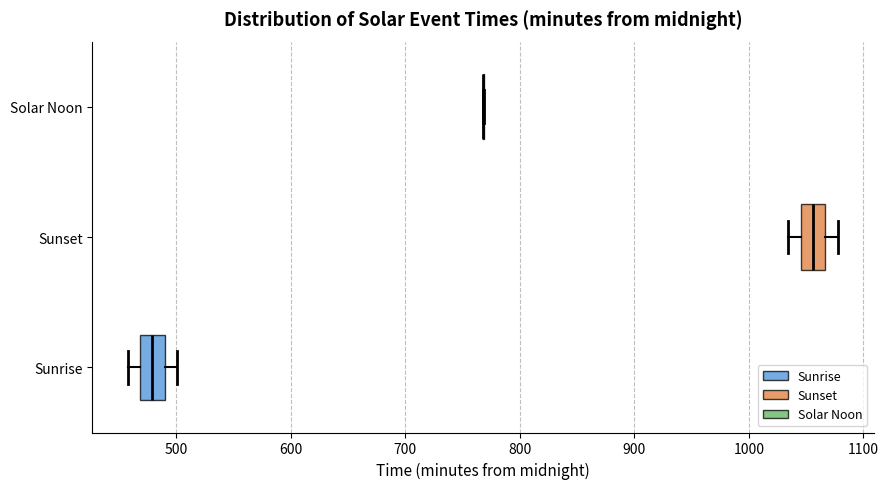

Where does the median line of the box for Sunrise sit on the x-axis? The values are not printed on the chart, so give them approximately, as read against the axis.

480